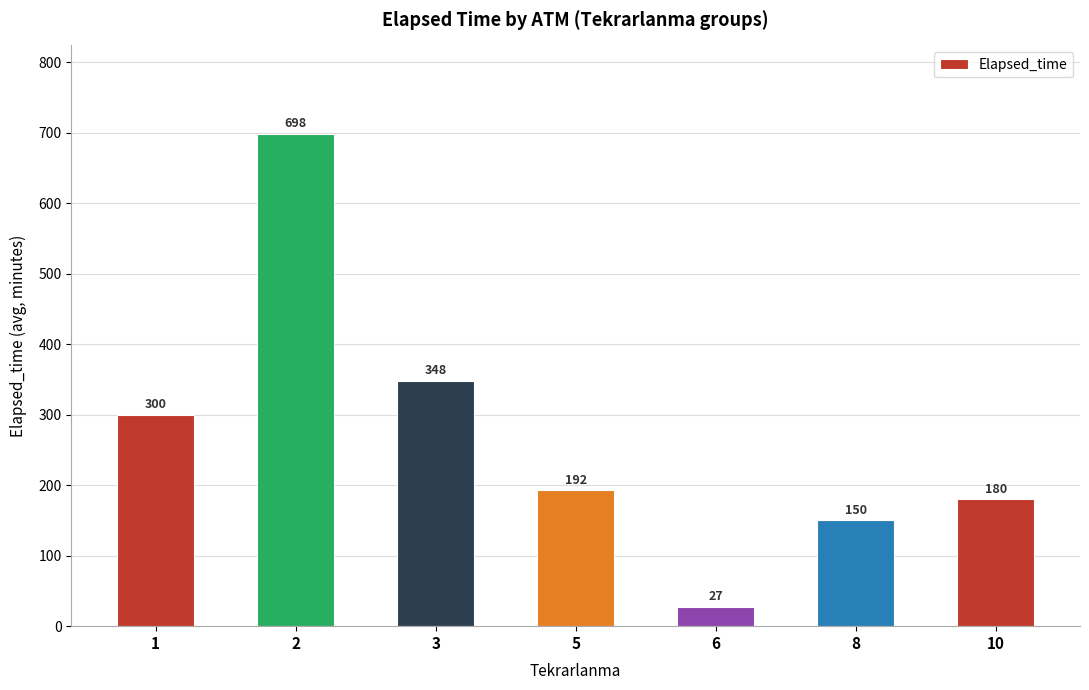

List the labels in order of value, smallest first.

6, 8, 10, 5, 1, 3, 2